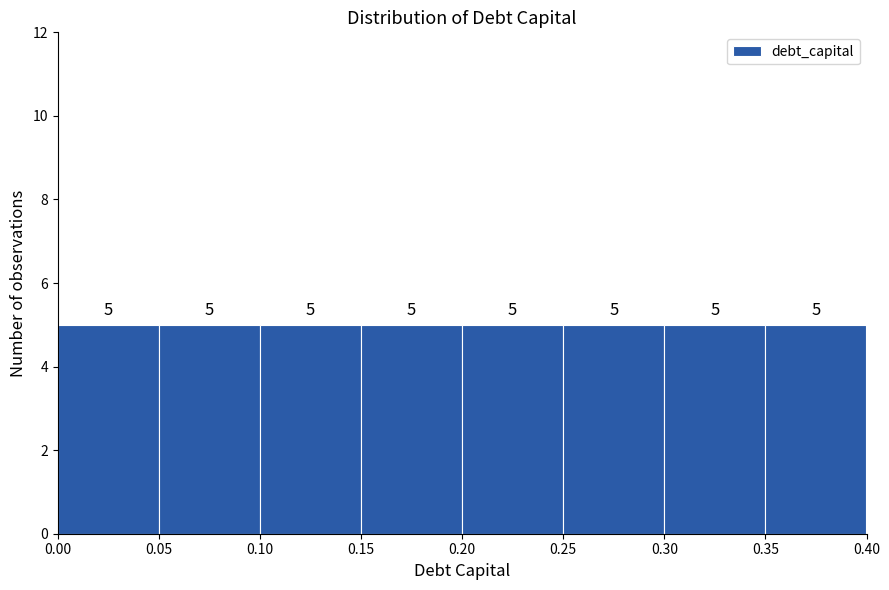

How tall is the bar that spans 0.20 to 0.25 on the x-axis?

5